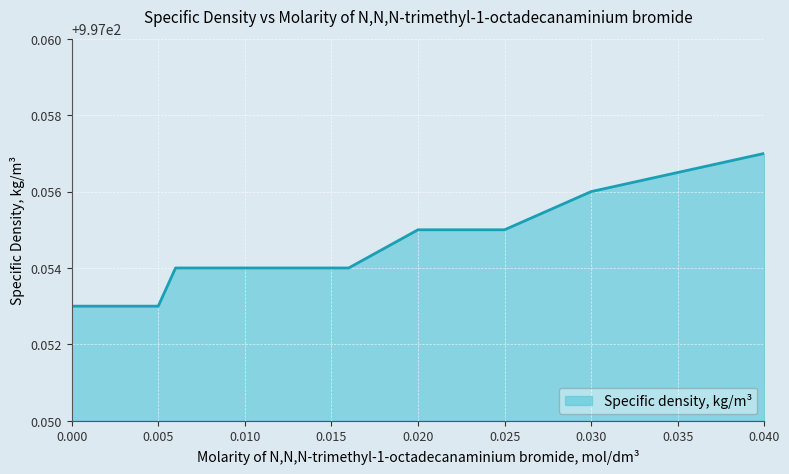

How many lines are shown in the chart?

1